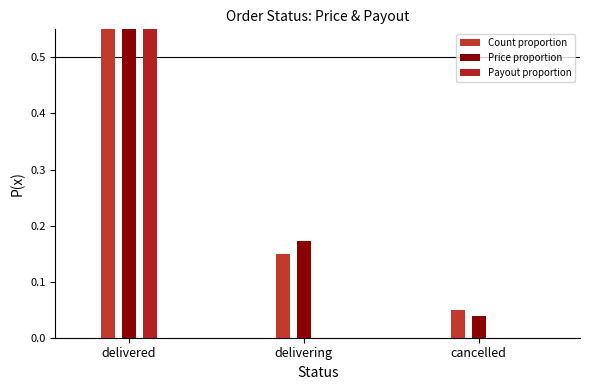

At cancelled, list the series in order from largest to smallest.

Count proportion, Price proportion, Payout proportion